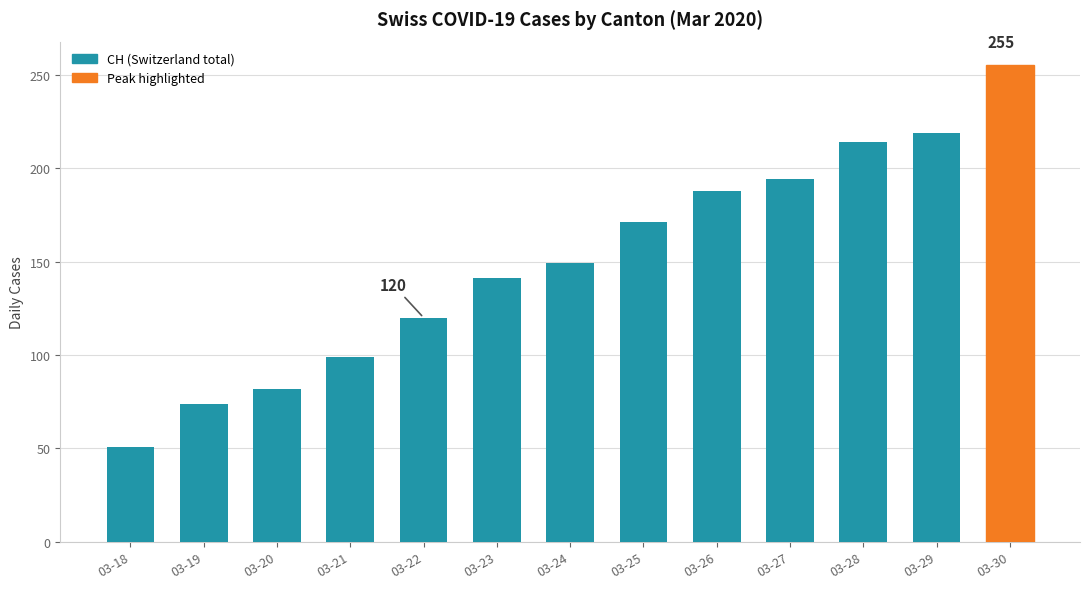

Approximately how many times larger is the value at 03-28 compared to 03-26?

1.1